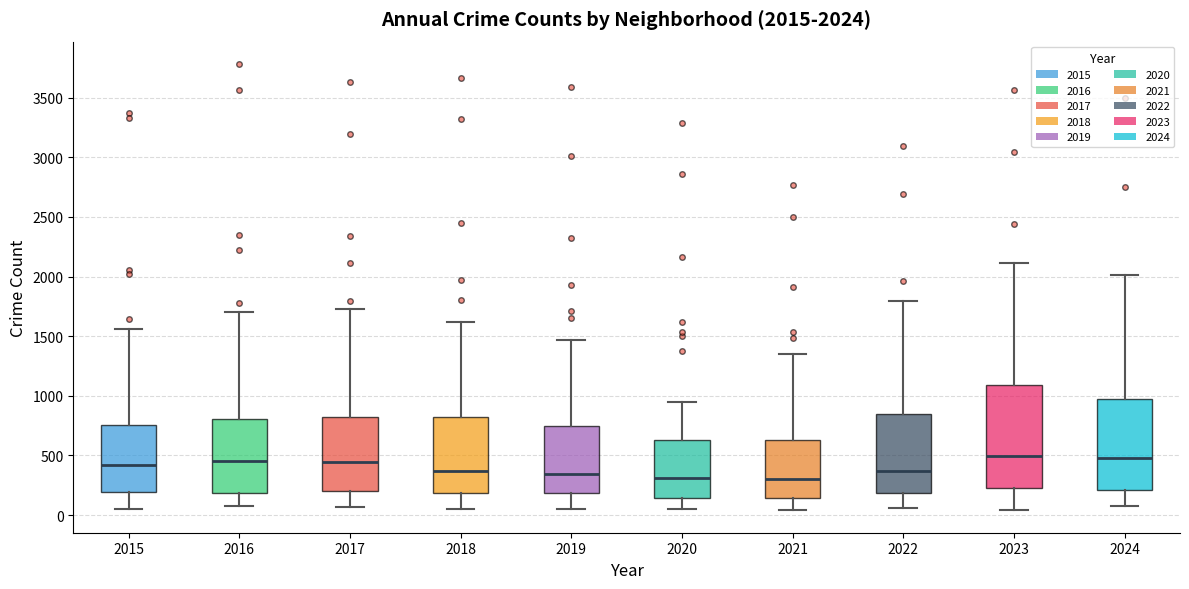

Comparing the boxes themselves (not the whiskers), which one is the tallest?

2023